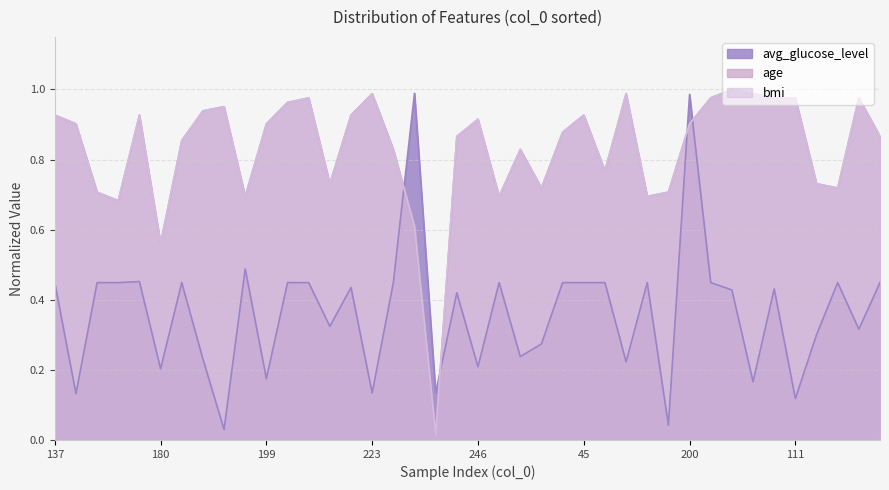

At which label does bmi reach its peak?

140